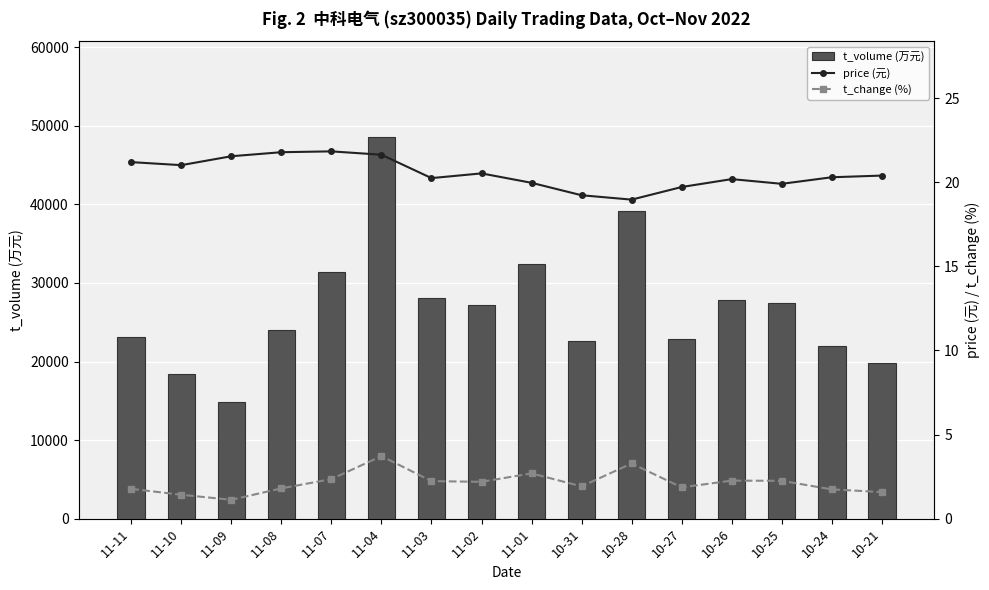

Is it true that price (元) equals 35.0 at 11-08?

False